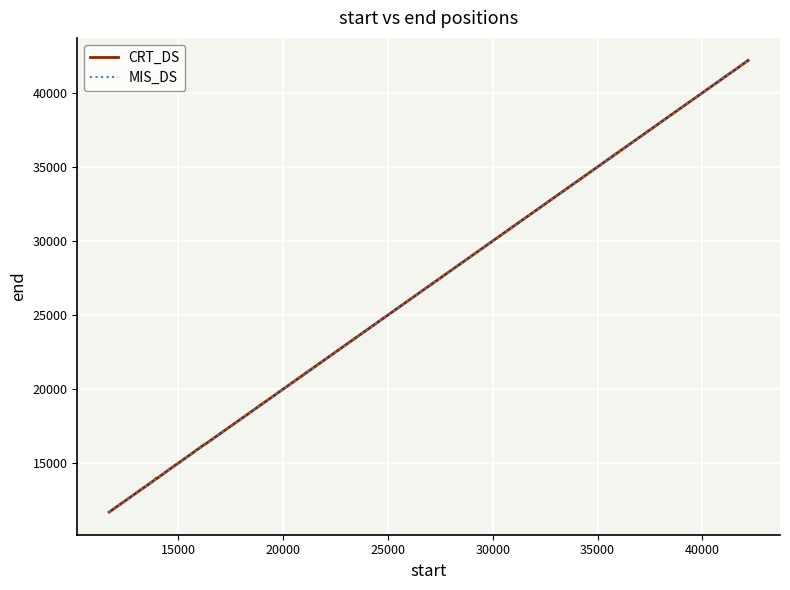

True or false: MIS_DS and CRT_DS cross at least once.

False